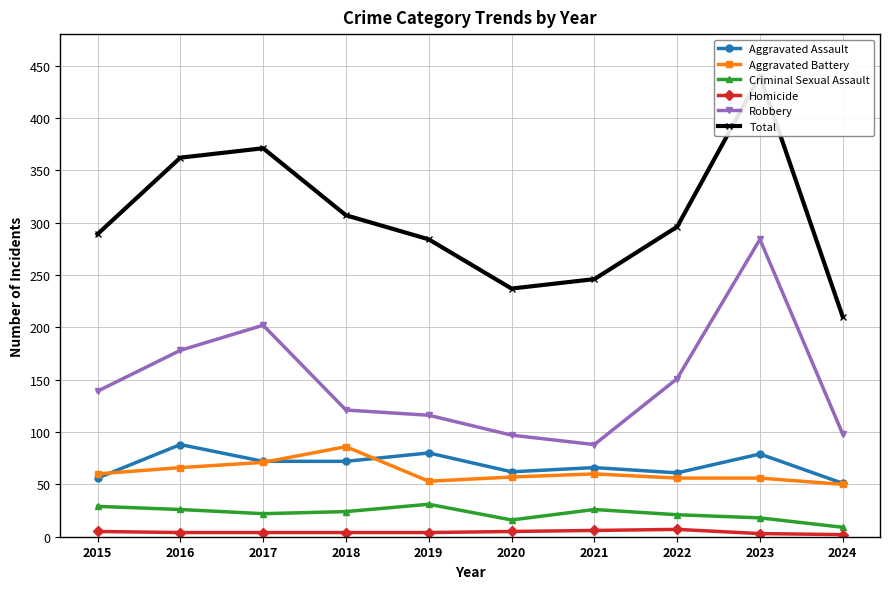

At which category is the sum across all series the highest?

2023